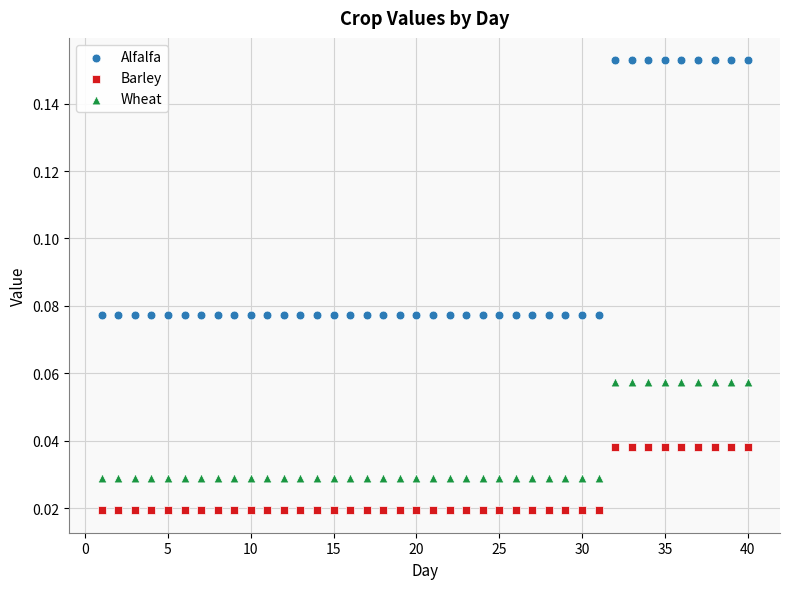

Which series contains the highest Y value?

Alfalfa